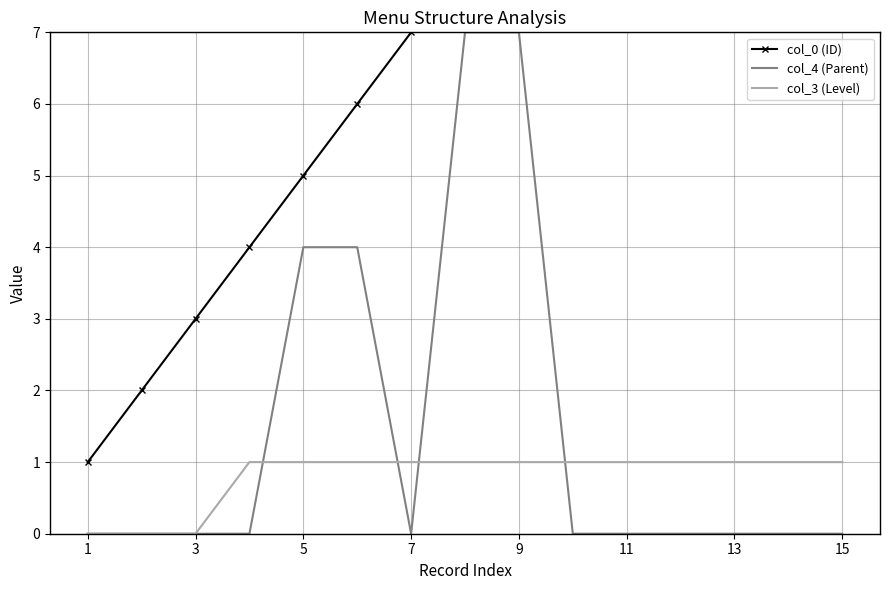

What is the lowest value of the col_0 (ID) series?

1